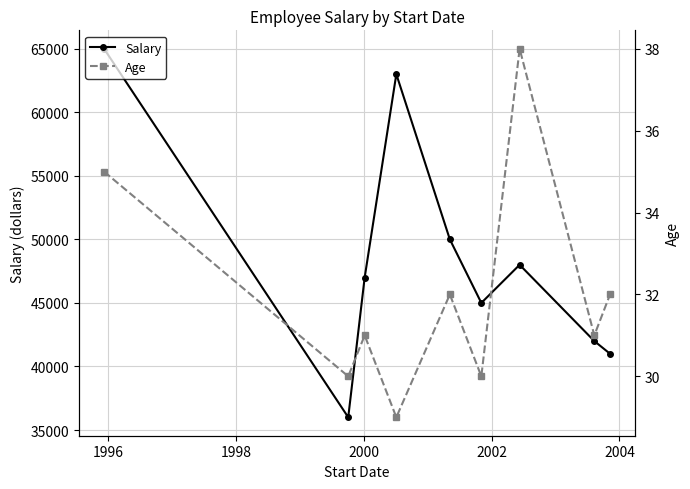

True or false: Salary has more than 1 points higher than both neighbors.

True